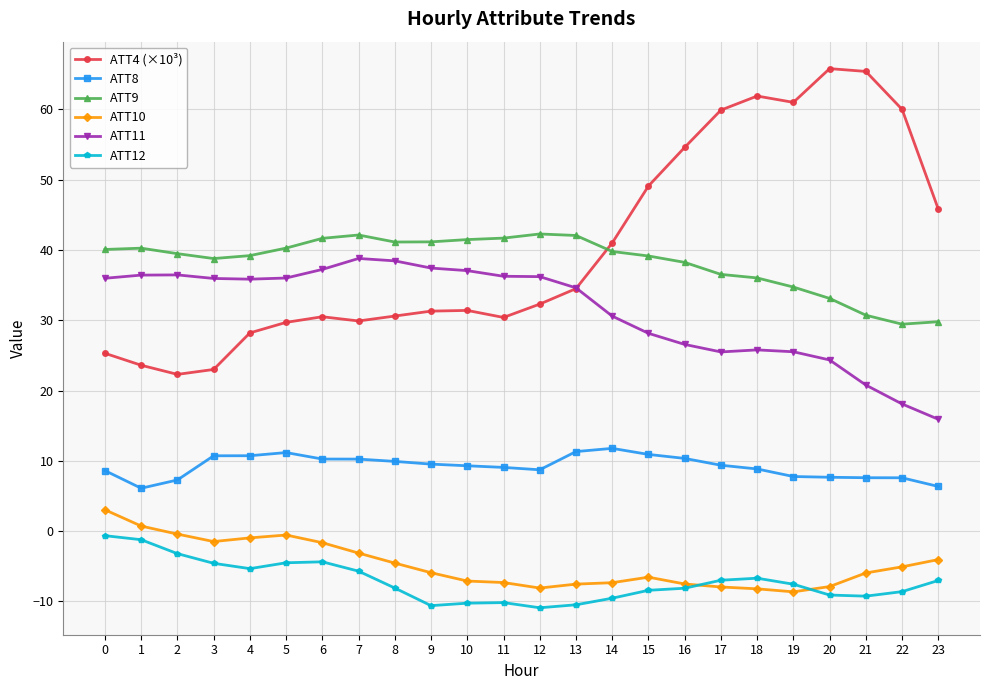

True or false: ATT10 has more than 1 points higher than both neighbors.

True